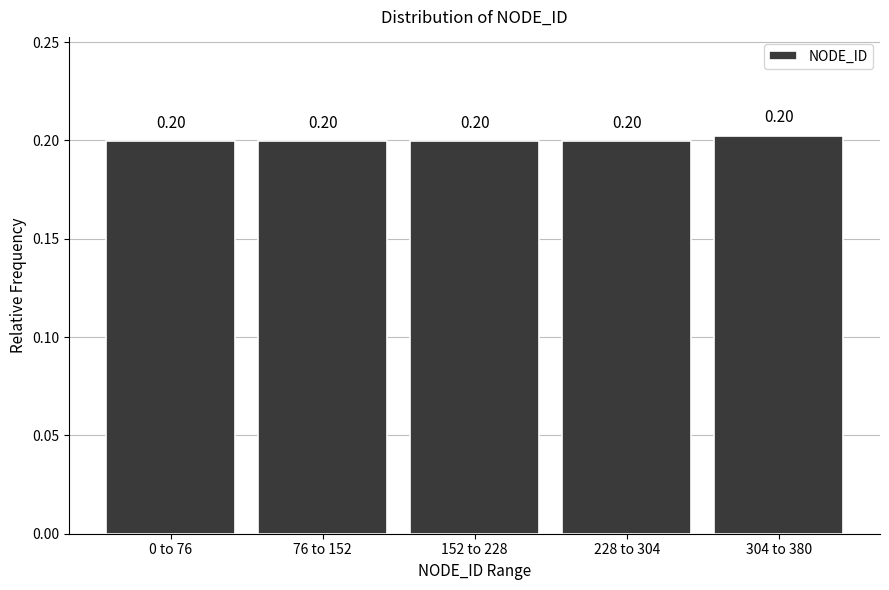

What is the sum of all values?

1.0